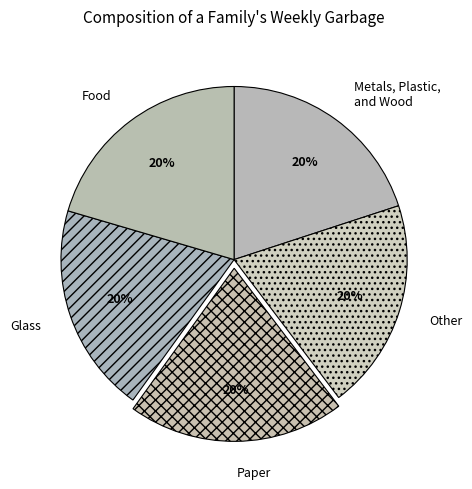

To the nearest percent, what is the average slice percentage?

20%